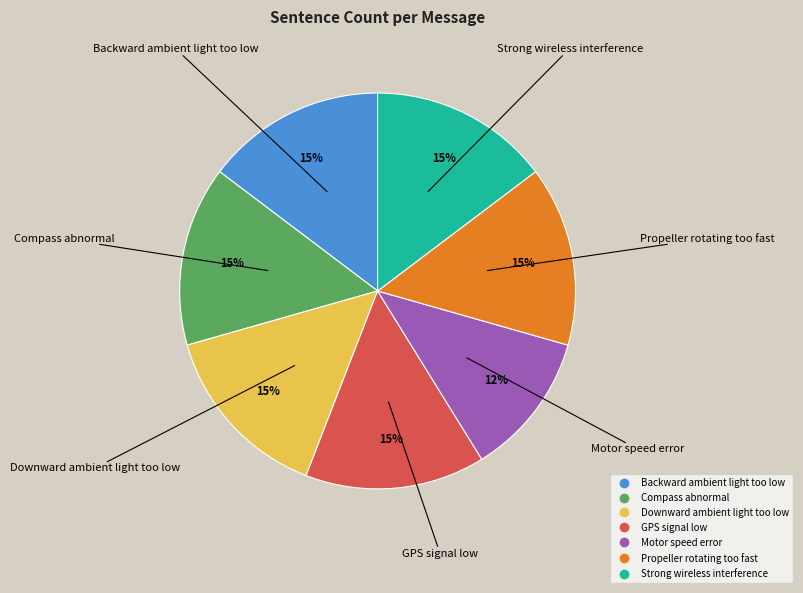

Which category has the smallest portion of the pie?

Motor speed error